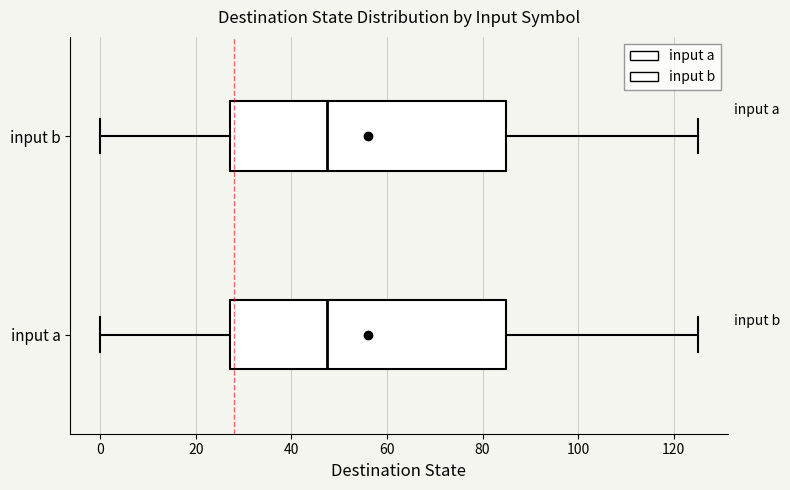

Reading bottom to top, transcribe this box plot: for each box, give where its median line is, the range the box spans, and where its two whiskers end, as read against the x-axis. The values are not printed on the chart, so give them approximately, as read against the axis.

input a: median 48, box 28 to 86, whiskers 0 to 126
input b: median 48, box 28 to 86, whiskers 0 to 126